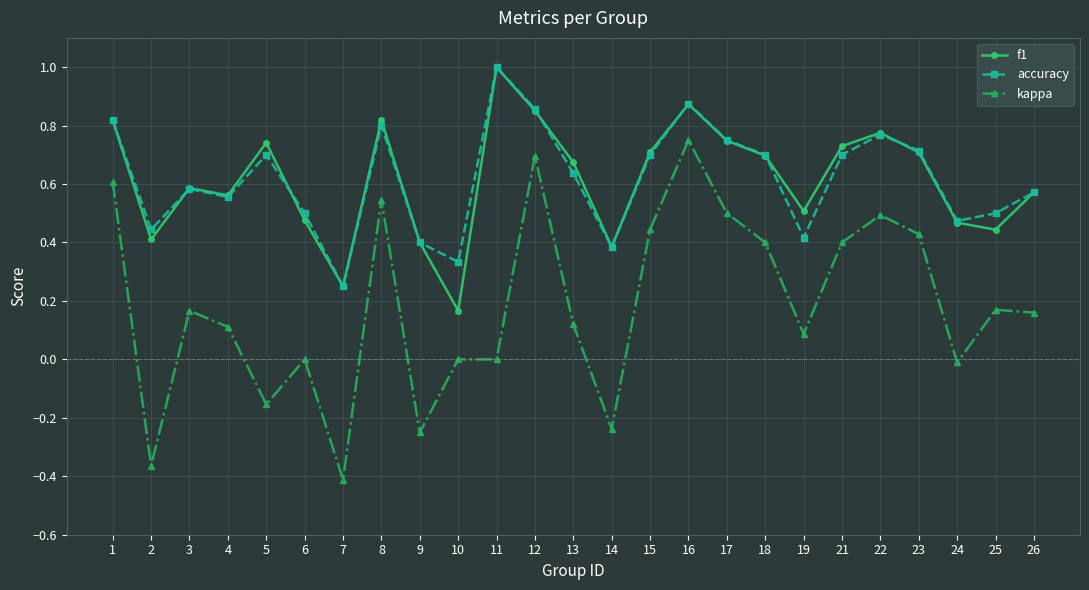

Which series has the largest range (max minus min)?

kappa